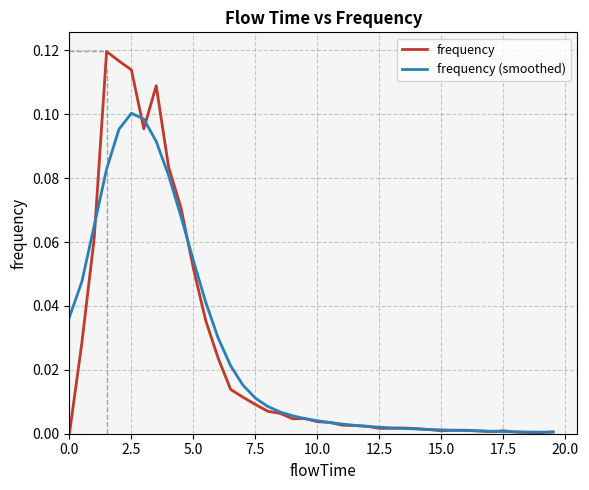

Which series has the largest range (max minus min)?

frequency